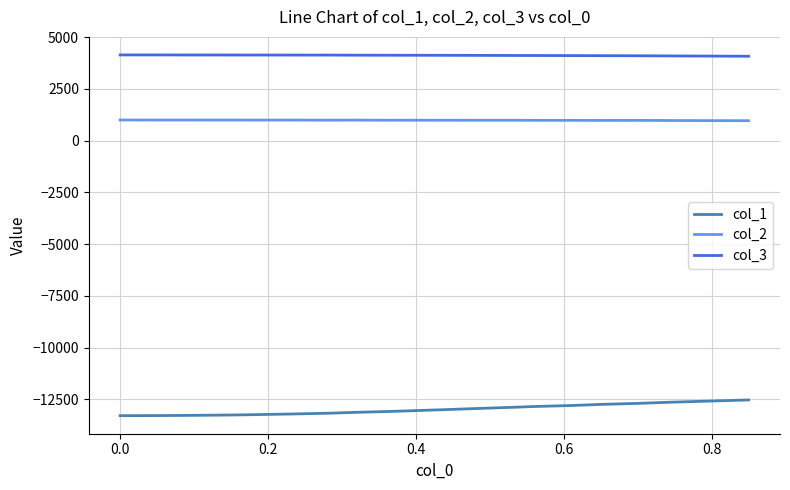

Count the number of categories in the chart.

20